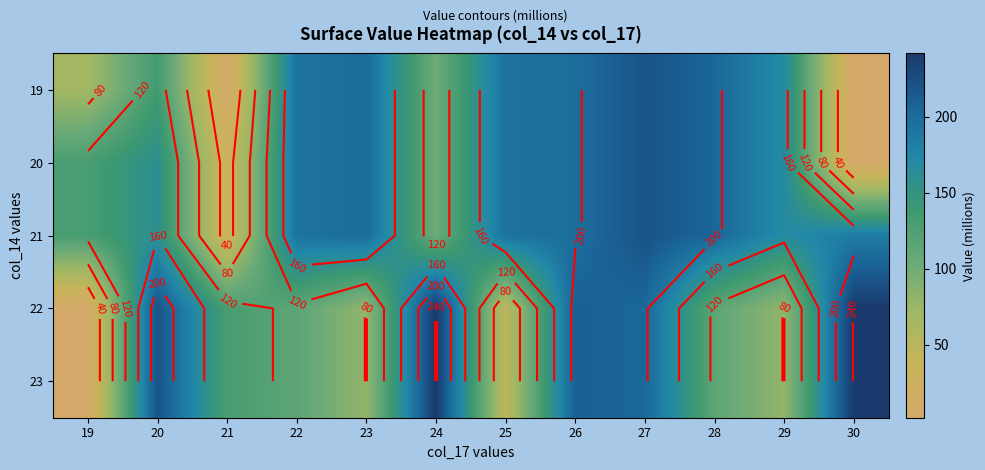

At which label does 20 reach its minimum?

30